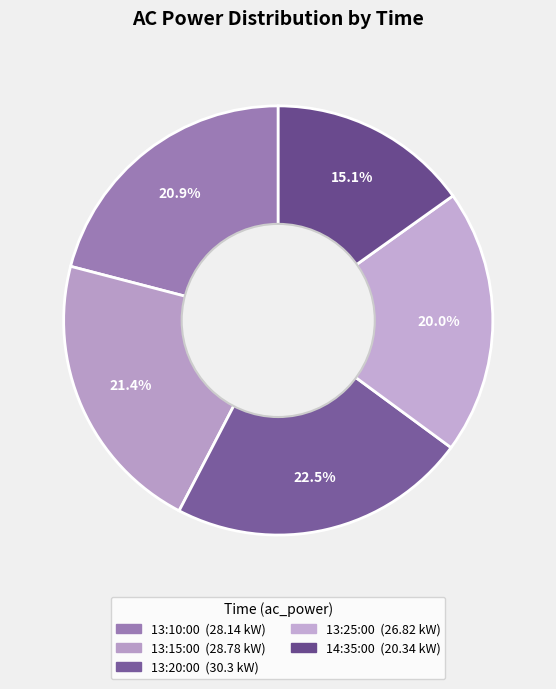

What percentage is NOT represented by 13:15:00?

78.6%